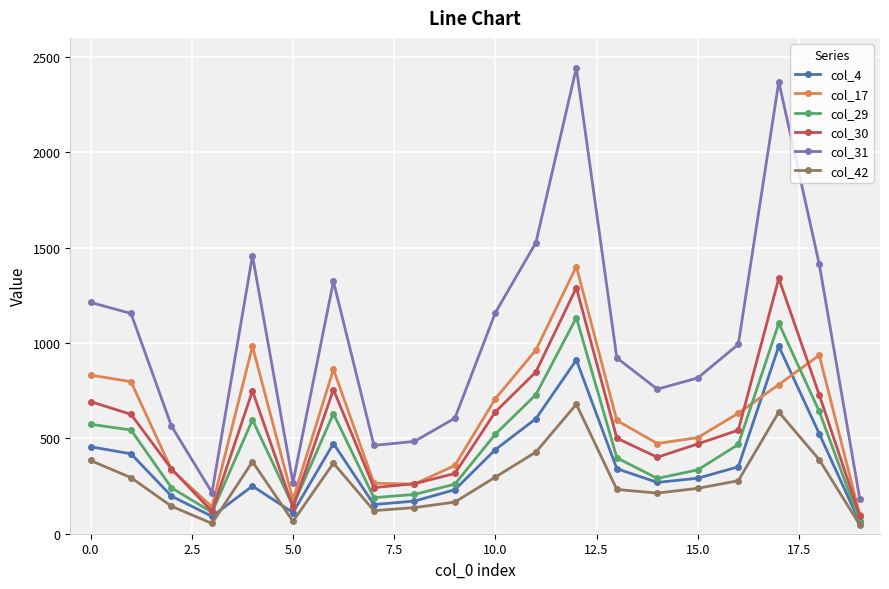

At how many categories does at least one series exceed 1357?

5